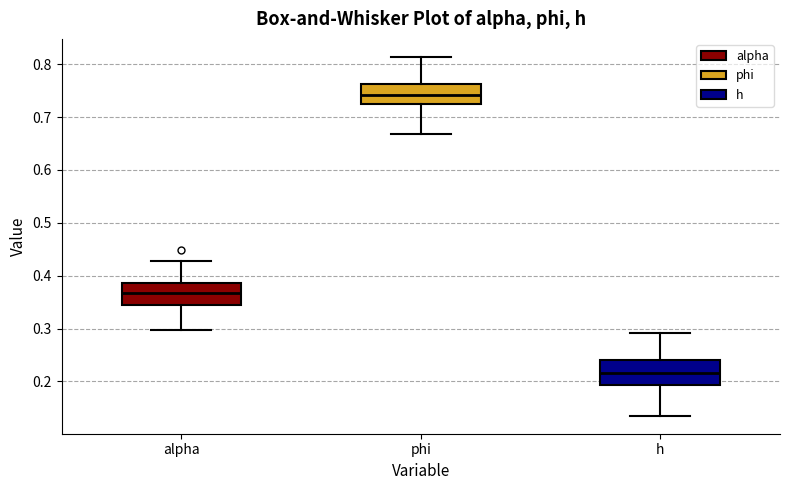

Where does the median line of the box for alpha sit on the y-axis? The values are not printed on the chart, so give them approximately, as read against the axis.

0.37